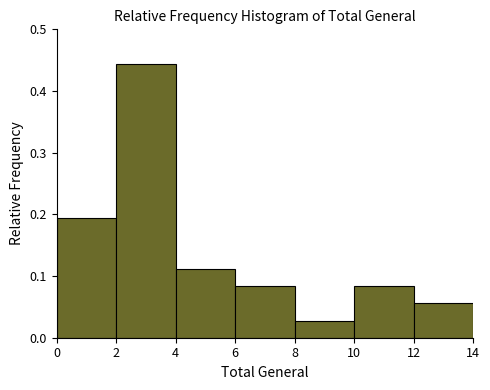

Reading left to right, transcribe this chart: for each bar, give the range it covers on the x-axis and its height. The values are not printed on the chart, so give them approximately, as read against the axis.

0 to 2: 0.19
2 to 4: 0.44
4 to 6: 0.11
6 to 8: 0.08
8 to 10: 0.03
10 to 12: 0.08
12 to 14: 0.06